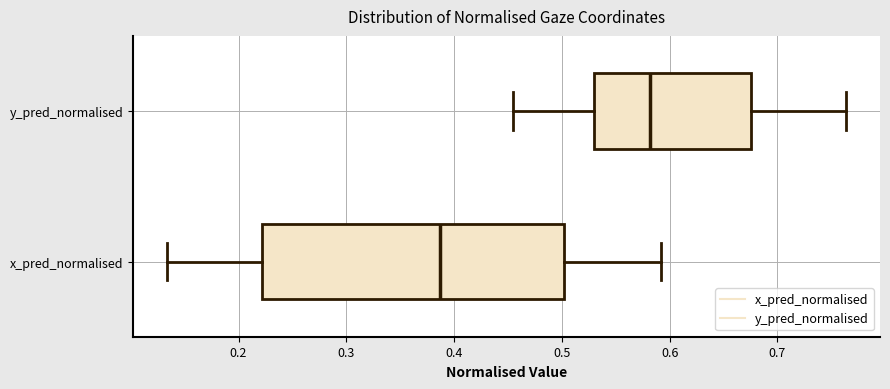

Where does the right whisker of the box for y_pred_normalised end on the x-axis? The values are not printed on the chart, so give them approximately, as read against the axis.

0.76